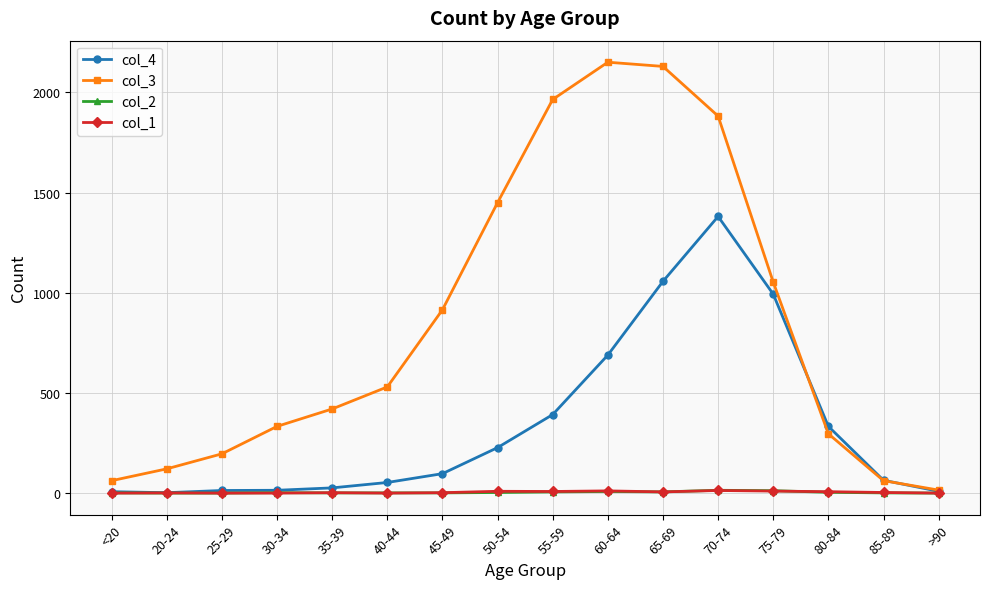

What is the maximum value shown in the chart?

2151